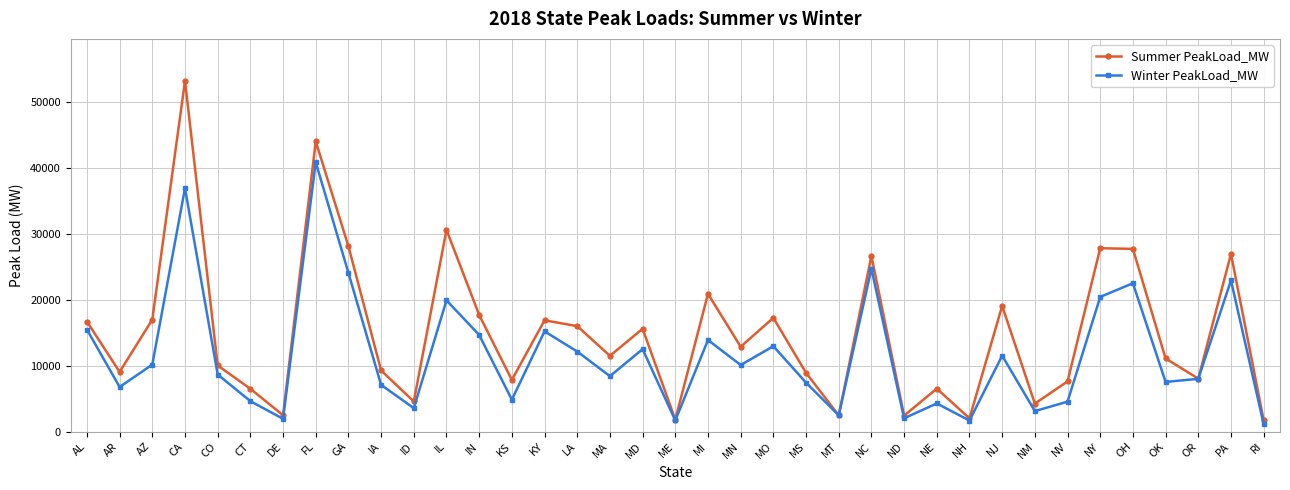

What is the average value of the Winter PeakLoad_MW series?

11632.4